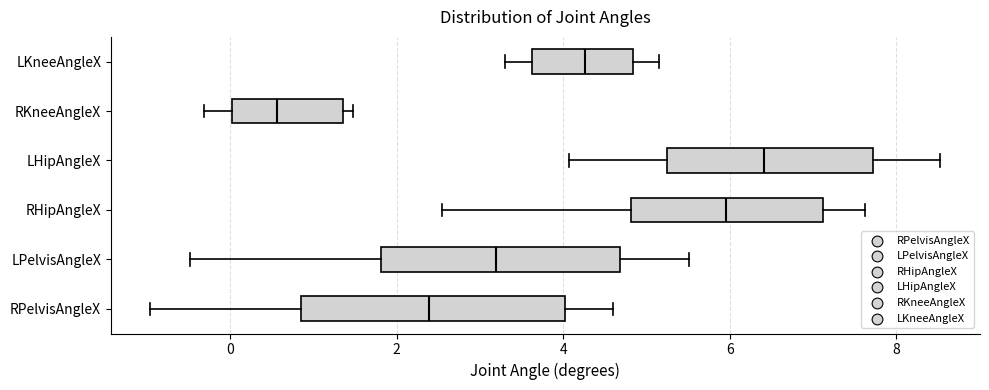

Where does the median line of the box for RPelvisAngleX sit on the x-axis? The values are not printed on the chart, so give them approximately, as read against the axis.

2.4